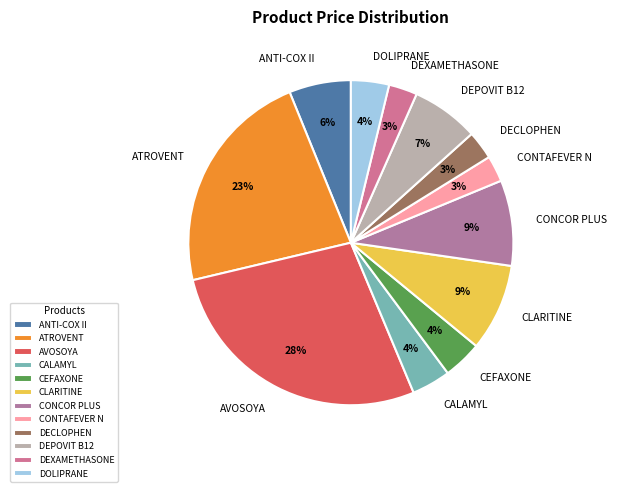

Between DEPOVIT B12 and CONCOR PLUS, which is larger?

CONCOR PLUS